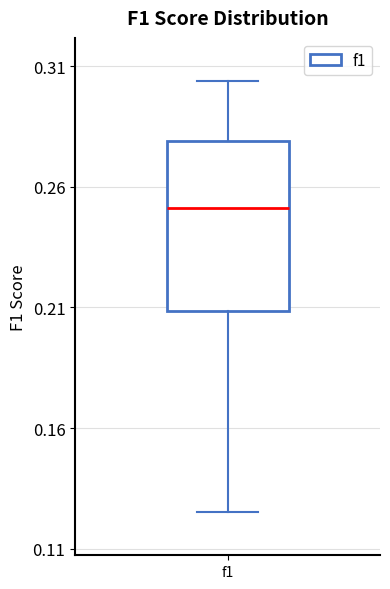

Read this box plot against the y-axis: the position of the median line, the range covered by the box, and the ends of both whiskers. The values are not printed on the chart, so give them approximately, as read against the axis.

median 0.250, box 0.210 to 0.280, whiskers 0.125 to 0.305